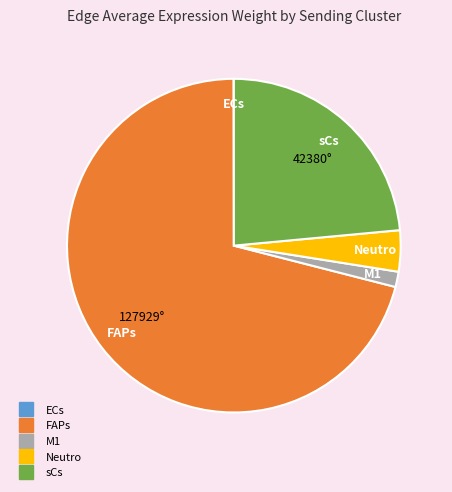

What is the largest slice in the pie chart?

FAPs